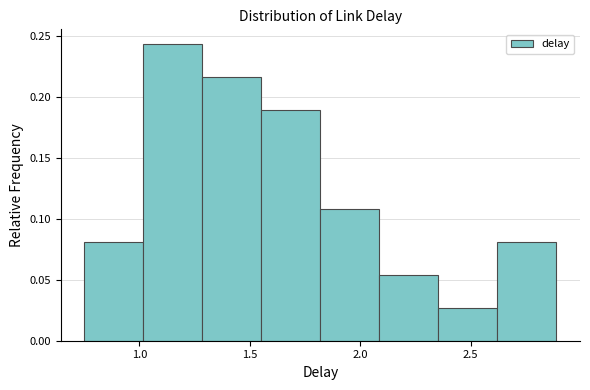

Reading left to right, transcribe this chart: for each bar, give the range it covers on the x-axis and its height. Neither the bar edges nor the heights are printed on the chart, so give them approximately, as read against the axes.

0.75 to 1.00: 0.080
1.00 to 1.30: 0.245
1.30 to 1.55: 0.215
1.55 to 1.80: 0.190
1.80 to 2.10: 0.110
2.10 to 2.35: 0.055
2.35 to 2.60: 0.025
2.60 to 2.90: 0.080